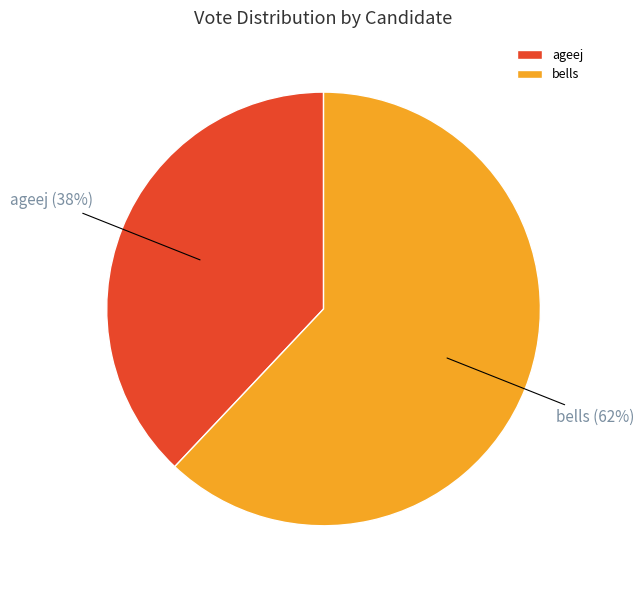

Rank the categories by value from lowest to highest.

ageej, bells